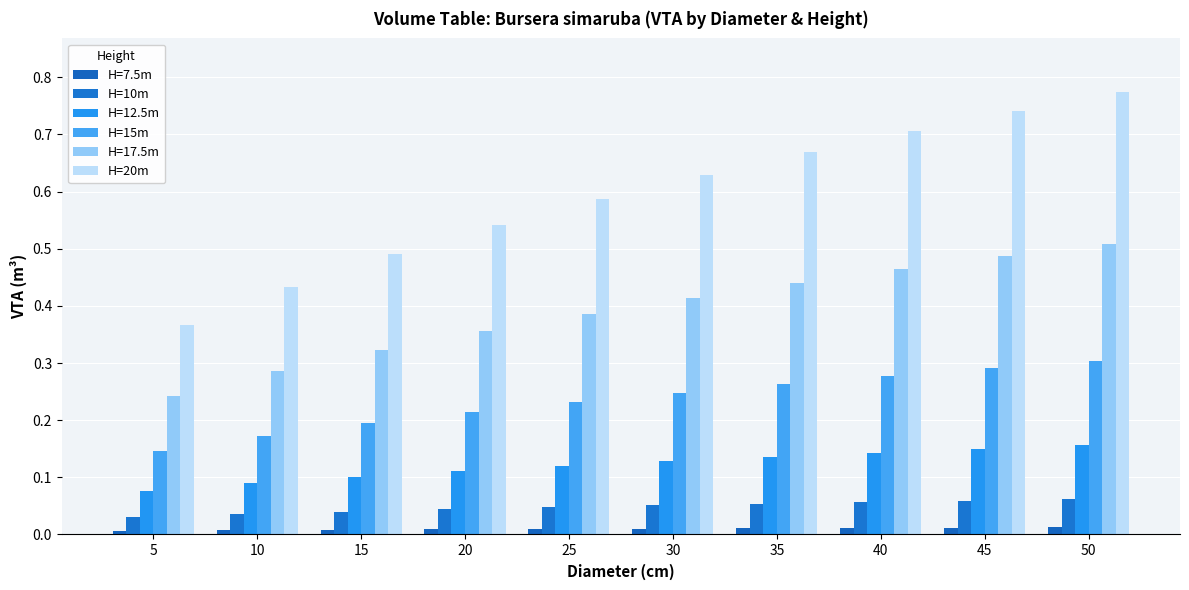

Where is H=10m nearest to the value 0?

5